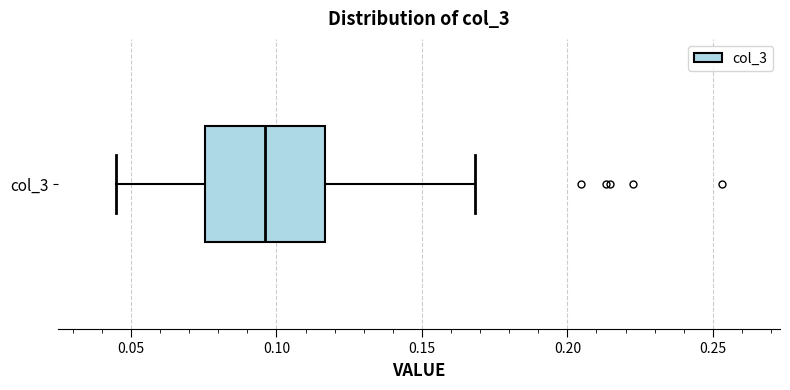

Transcribe this box plot: give where the median line is, the range the box spans, and where the two whiskers end, as read against the x-axis. The values are not printed on the chart, so give them approximately, as read against the axis.

median 0.095, box 0.075 to 0.115, whiskers 0.045 to 0.170